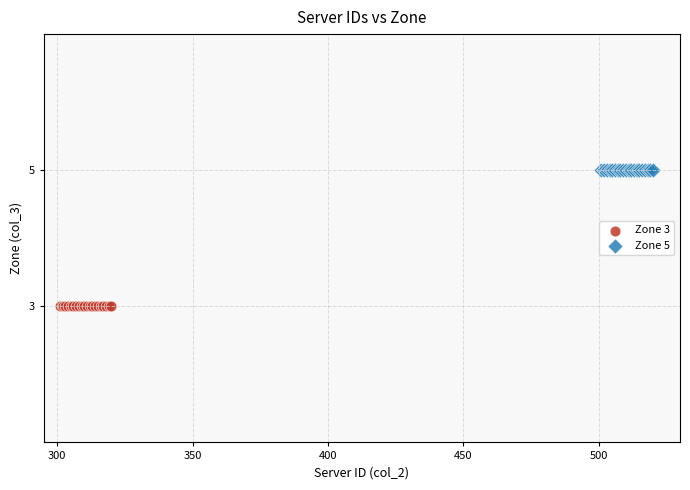

Which series reaches the minimum Y coordinate?

Zone 3